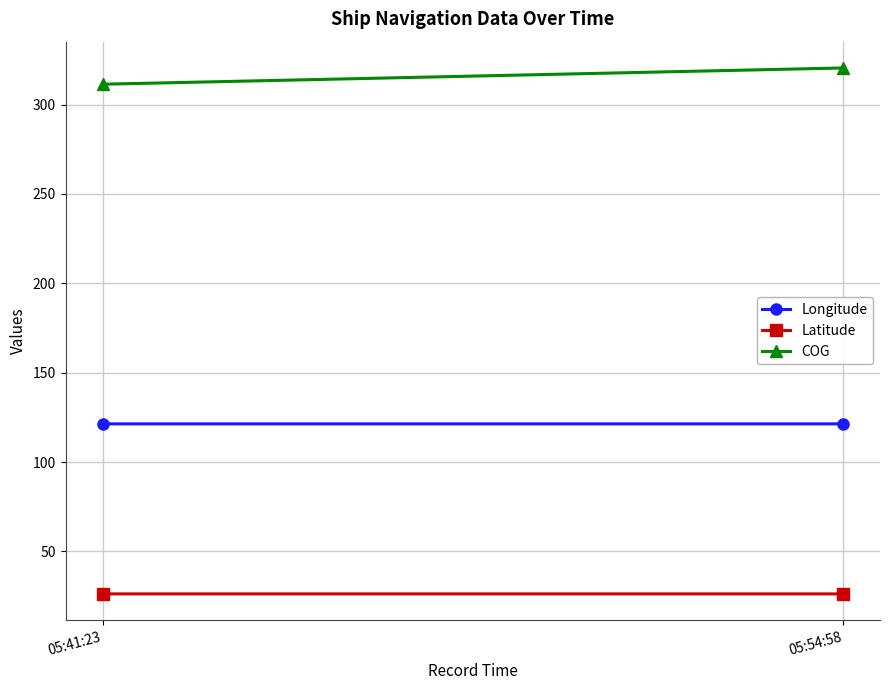

Reading right to left, what are all the values shown in this chart?

Longitude: 05:54:58=121.4	05:41:23=121.4
Latitude: 05:54:58=26.3	05:41:23=26.3
COG: 05:54:58=320.5	05:41:23=311.4